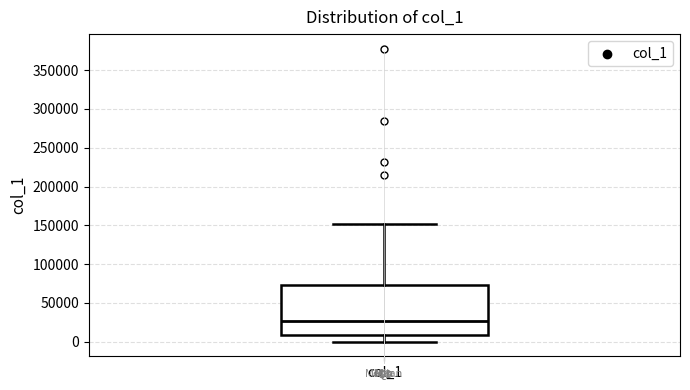

Transcribe this box plot: give where the median line is, the range the box spans, and where the two whiskers end, as read against the y-axis. The values are not printed on the chart, so give them approximately, as read against the axis.

median 25000, box 10000 to 75000, whiskers 0 to 150000